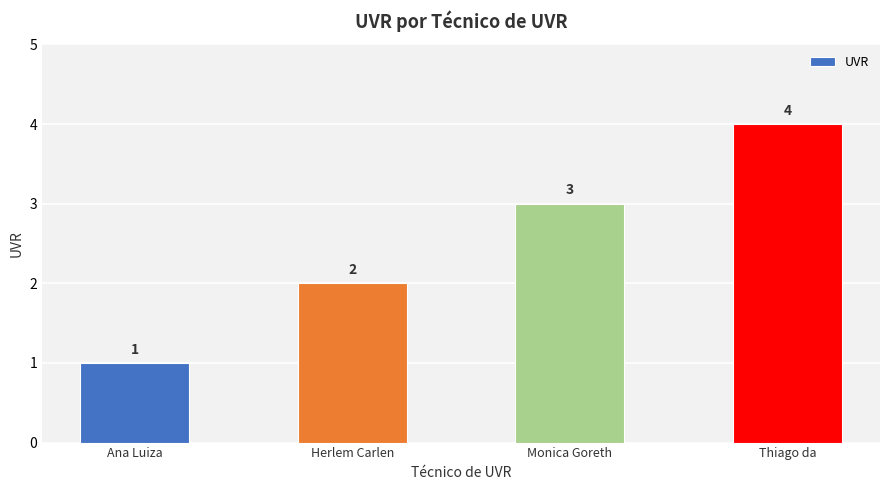

What position from the left is Monica Goreth?

3